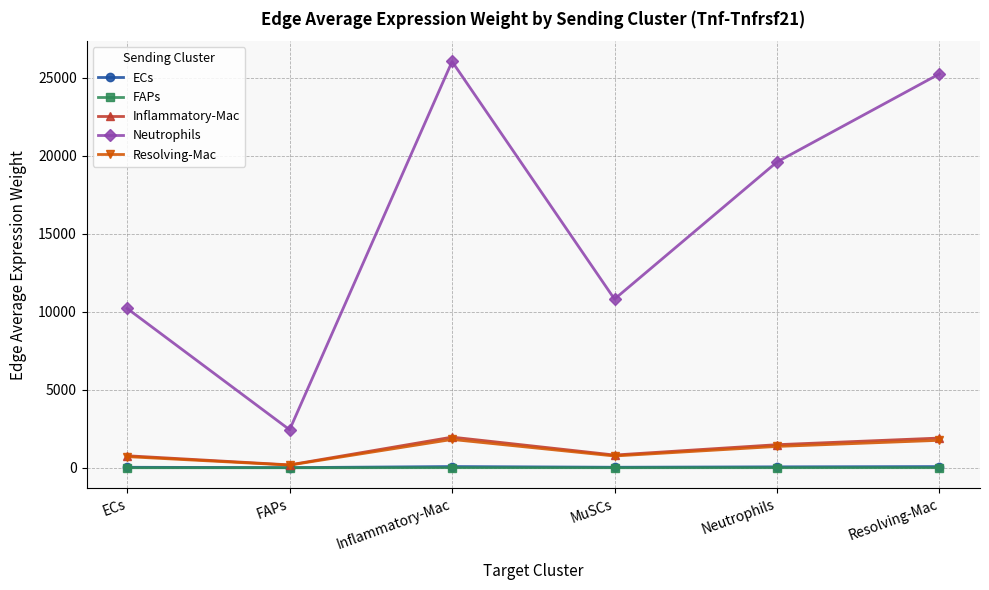

What is the difference between the maximum and minimum values in the Inflammatory-Mac series?

1780.0